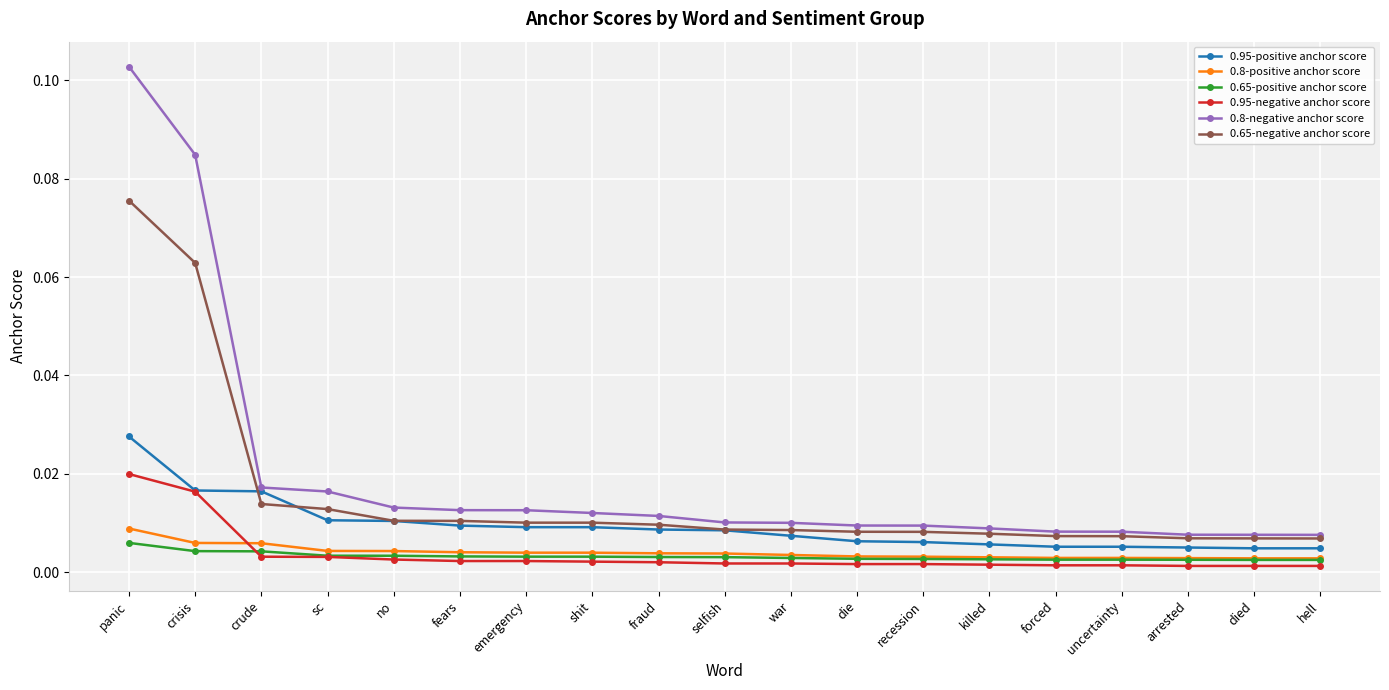

Count the 0.65-positive anchor score values in the range 0 to 1.

19